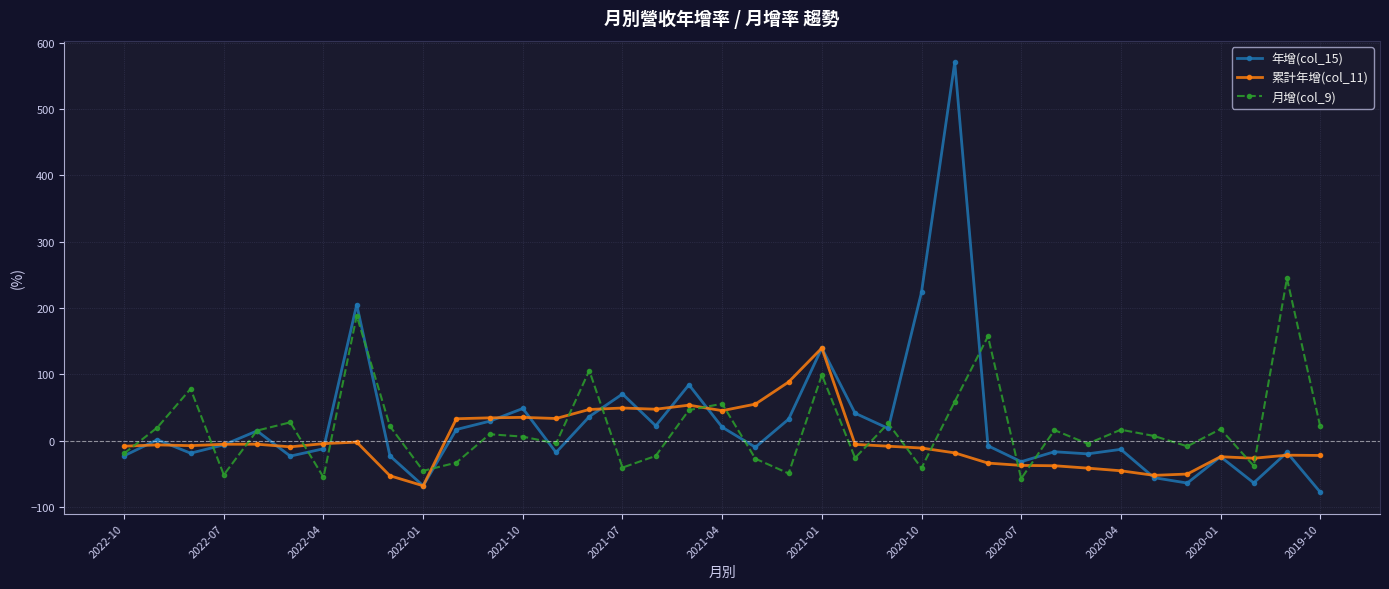

List the series in order of their peak value, highest first.

年增(col_15), 月增(col_9), 累計年增(col_11)